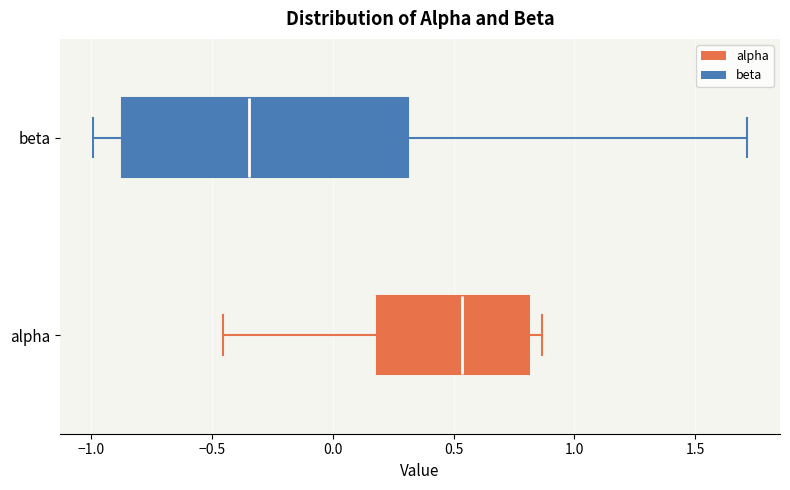

Reading bottom to top, transcribe this box plot: for each box, give where its median line is, the range the box spans, and where its two whiskers end, as read against the x-axis. The values are not printed on the chart, so give them approximately, as read against the axis.

alpha: median 0.55, box 0.20 to 0.80, whiskers -0.45 to 0.85
beta: median -0.35, box -0.85 to 0.30, whiskers -1.00 to 1.70